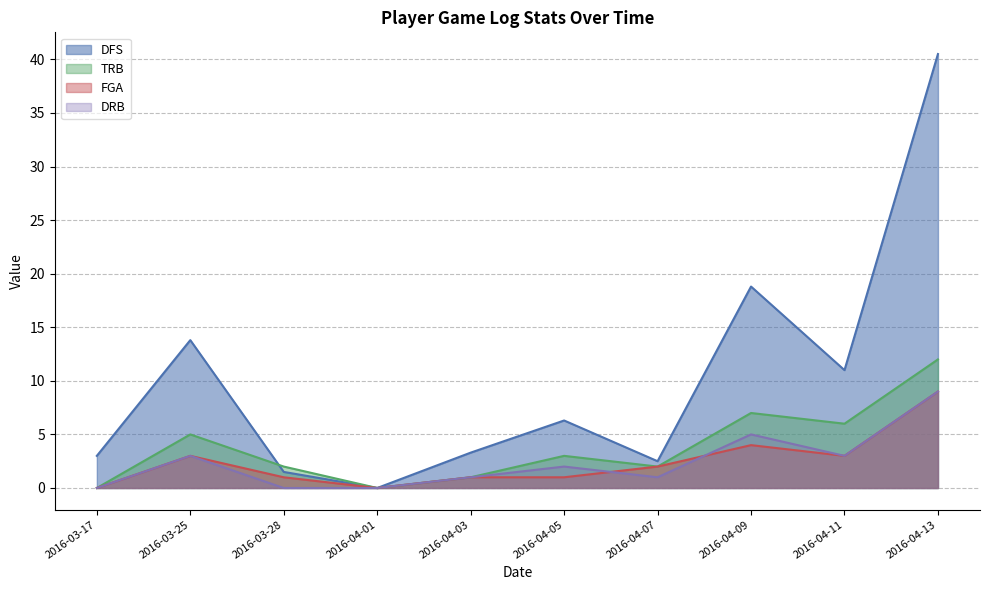

Reading left to right, list all the values displayed in this chart.

DFS: 3.0	13.8	1.5	0.0	3.3	6.3	2.5	18.8	11.0	40.5
TRB: 0.0	5.0	2.0	0.0	1.0	3.0	2.0	7.0	6.0	12.0
FGA: 0.0	3.0	1.0	0.0	1.0	1.0	2.0	4.0	3.0	9.0
DRB: 0.0	3.0	0.0	0.0	1.0	2.0	1.0	5.0	3.0	9.0